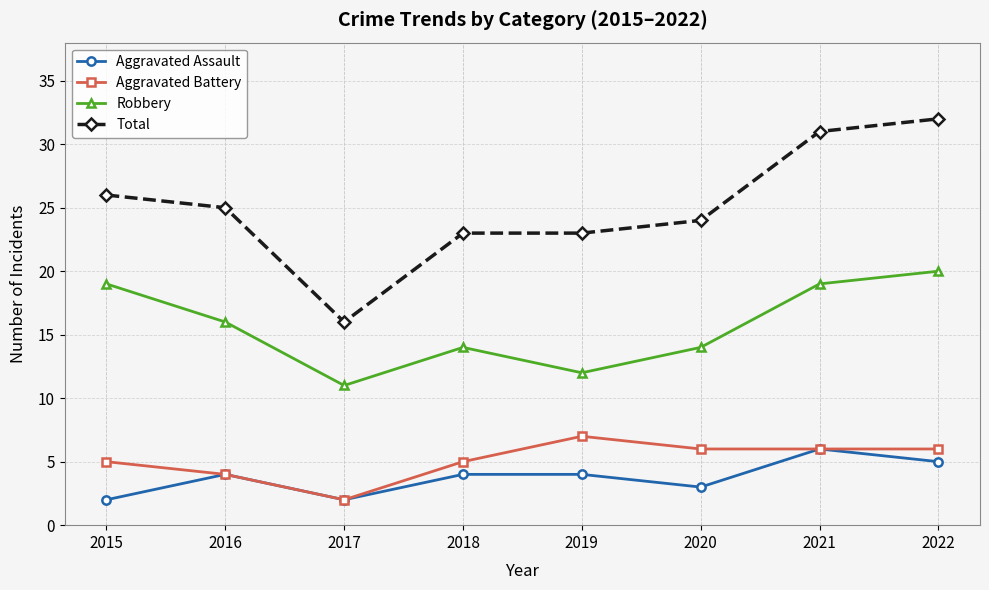

What is the difference between the highest and lowest values at 2021?

25